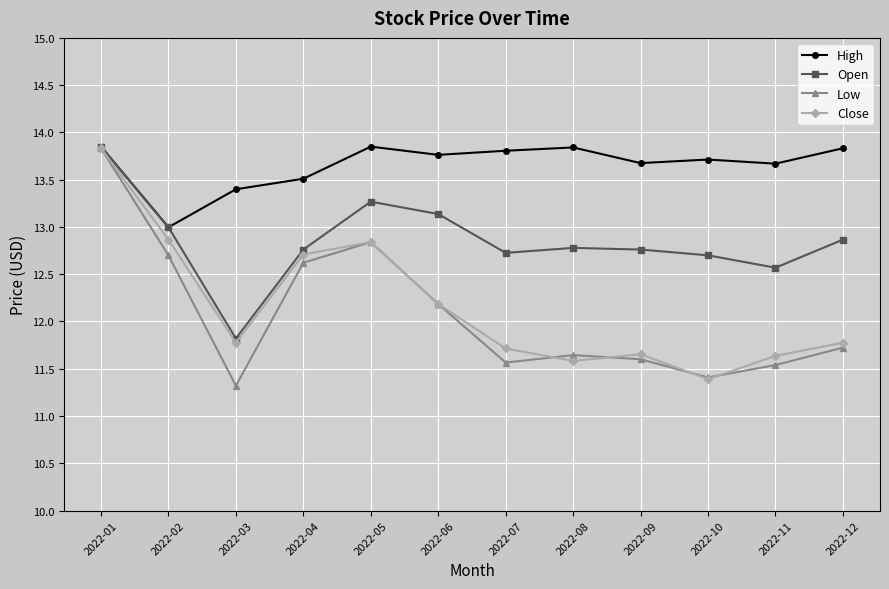

What is the total value across all series at 2022-07?

49.8